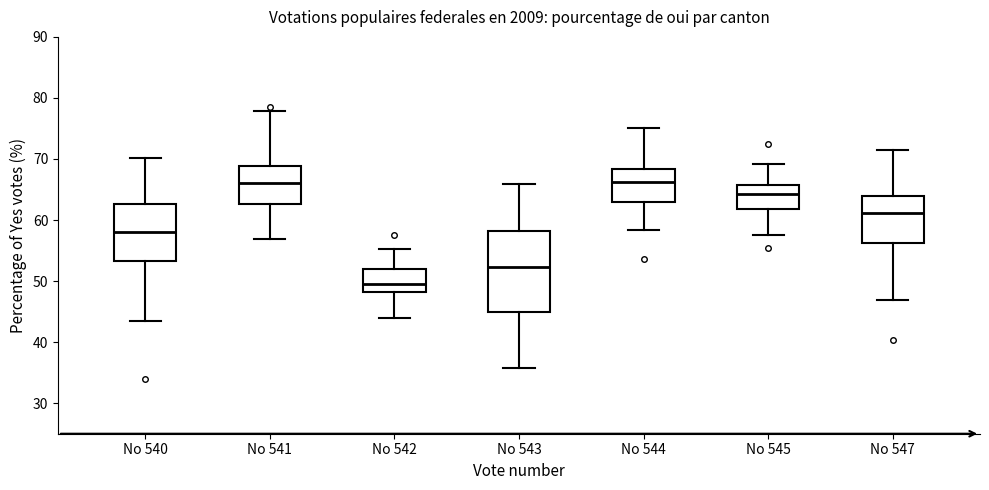

Reading left to right, read every box against the y-axis: the position of its median line, the range the box covers, and the ends of its whiskers. The values are not printed on the chart, so give them approximately, as read against the axis.

No 540: median 58, box 53 to 63, whiskers 43 to 70
No 541: median 66, box 63 to 69, whiskers 57 to 78
No 542: median 50, box 48 to 52, whiskers 44 to 55
No 543: median 52, box 45 to 58, whiskers 36 to 66
No 544: median 66, box 63 to 68, whiskers 58 to 75
No 545: median 64, box 62 to 66, whiskers 58 to 69
No 547: median 61, box 56 to 64, whiskers 47 to 71